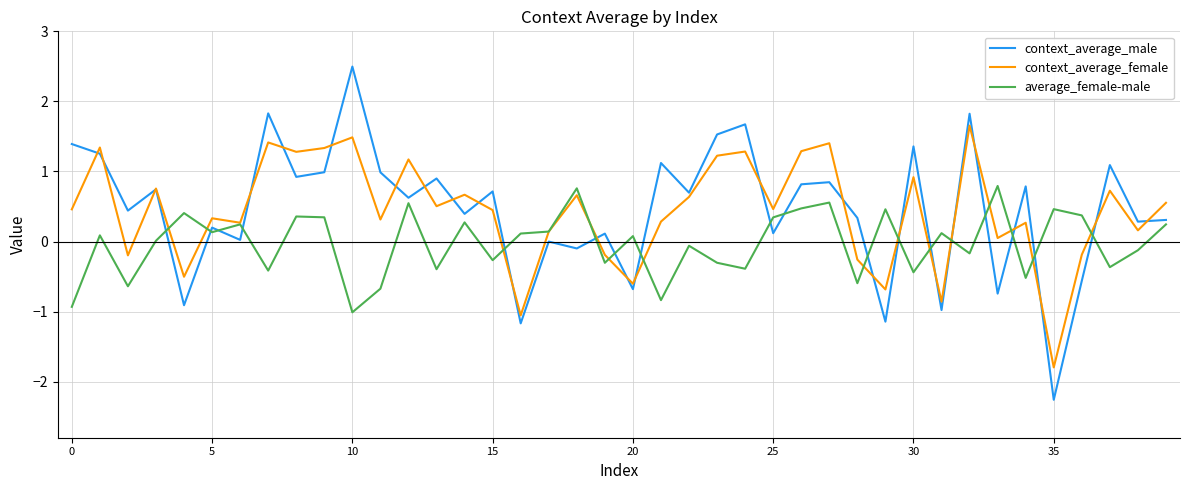

What are all the series names shown in the legend?

context_average_male, context_average_female, average_female-male